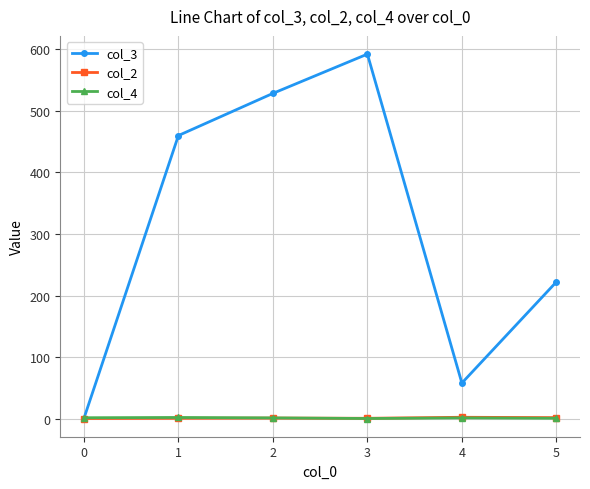

True or false: col_2 has more than 0 interior local peaks.

True